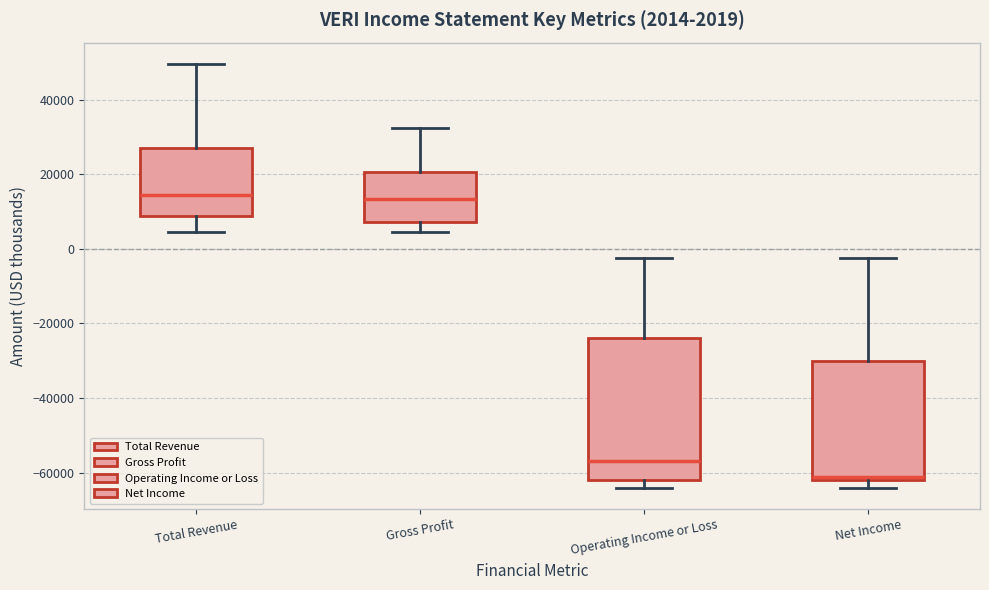

Comparing the boxes themselves (not the whiskers), which one is the tallest?

Operating Income or Loss